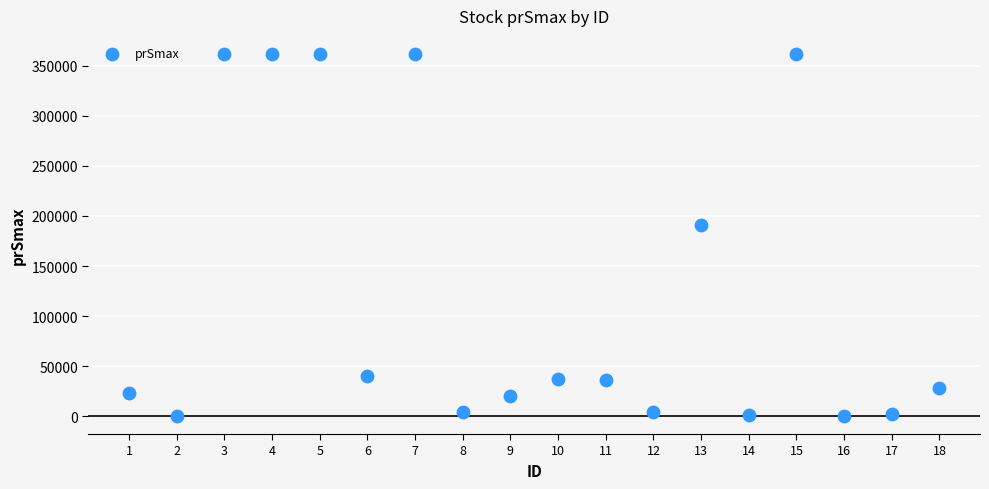

What Y value in the scatter plot is closest to 181036?

191362